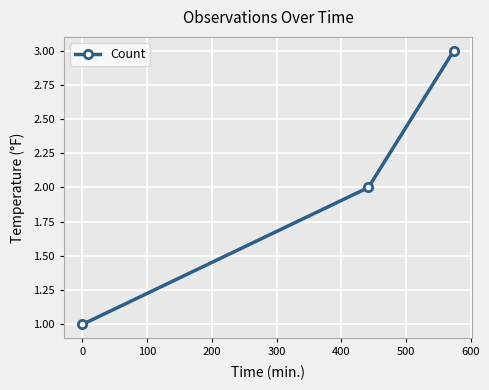

What is the greatest value displayed?

3